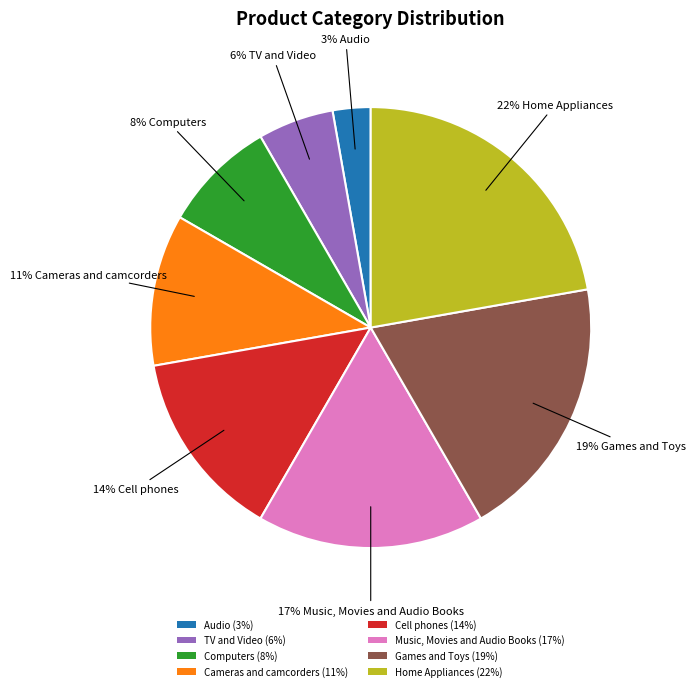

Do Music, Movies and Audio Books (17%) and TV and Video (6%) together represent more than half of the pie?

No